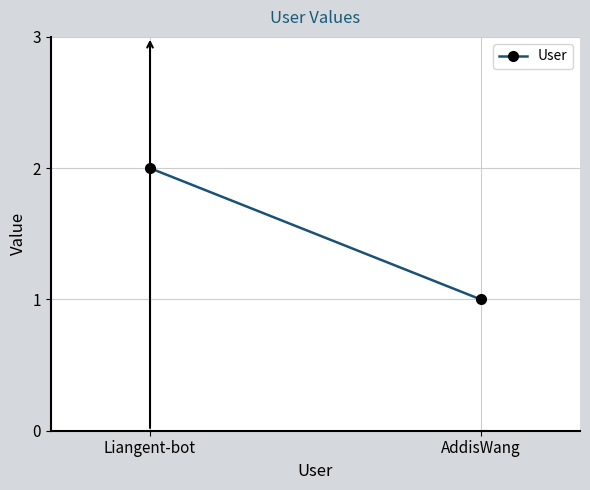

What is the difference between the values at Liangent-bot and AddisWang?

1